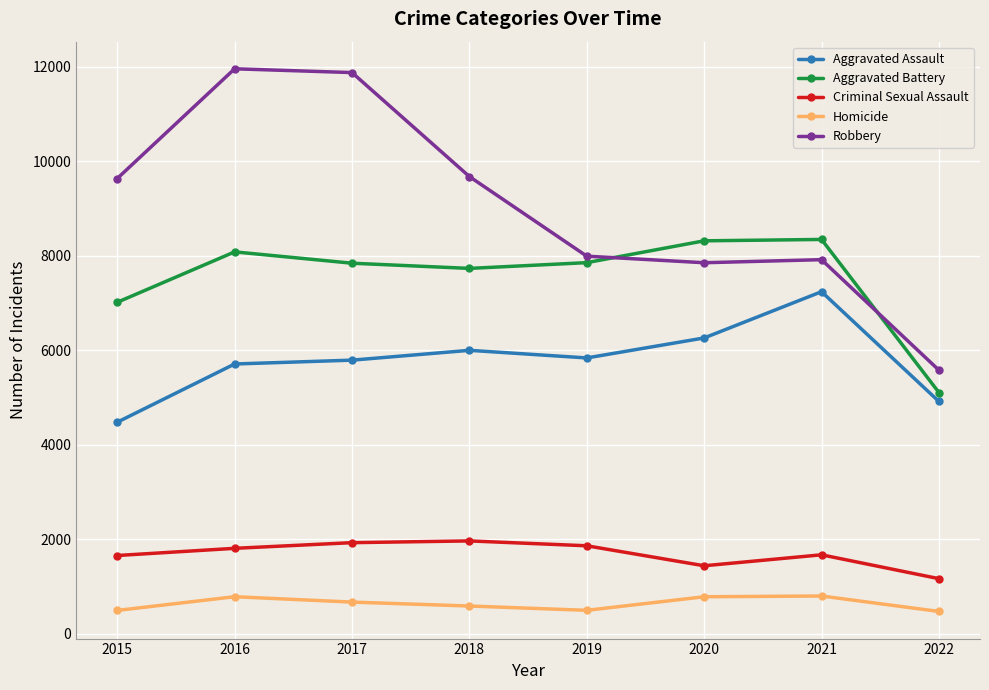

What is the lowest value of the Aggravated Battery series?

5108